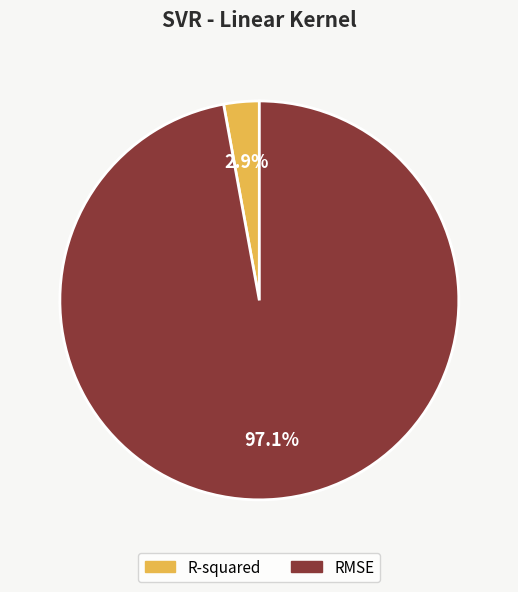

How many segments does this pie chart have?

2